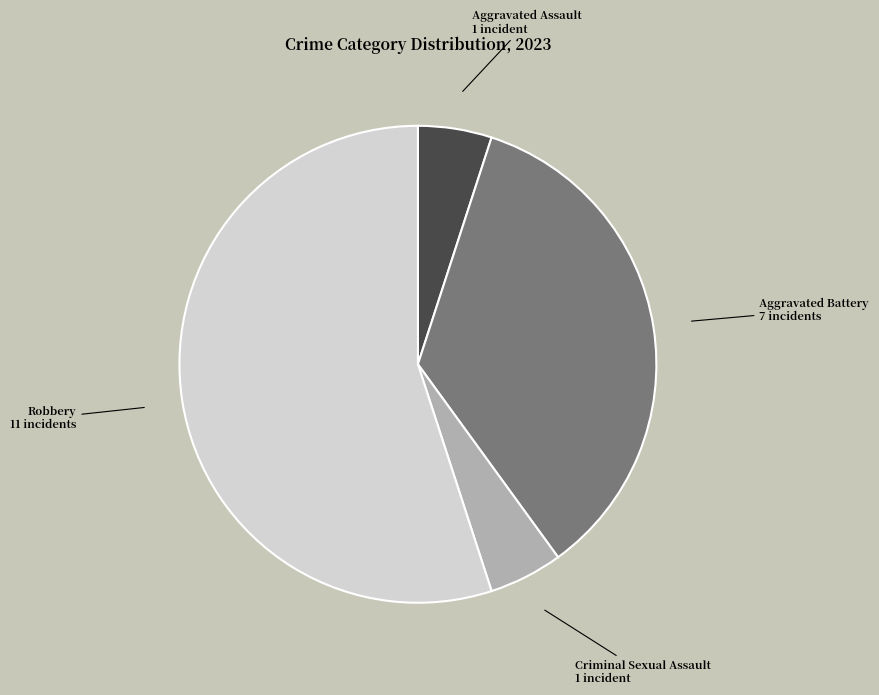

The Aggravated Battery slice represents 35% of the pie. True or false?

True